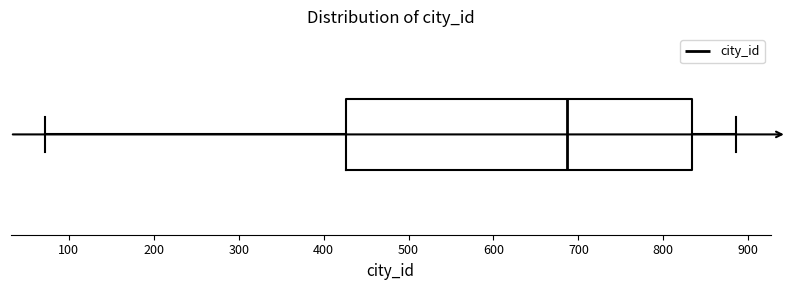

Read this box plot against the x-axis: the position of the median line, the range covered by the box, and the ends of both whiskers. The values are not printed on the chart, so give them approximately, as read against the axis.

median 690, box 430 to 830, whiskers 70 to 890